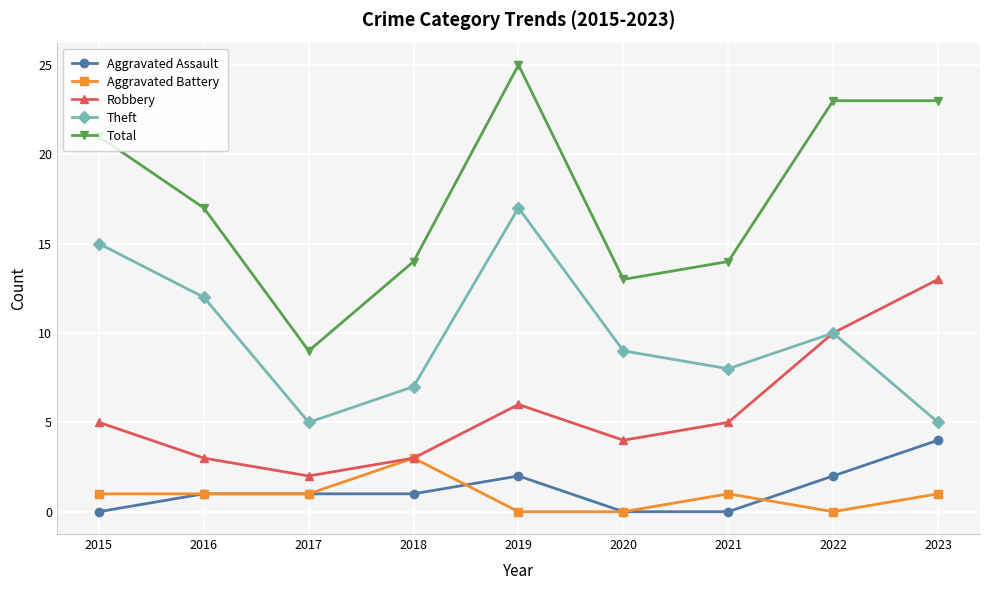

What value does the Robbery series have at 2022, to the nearest 10?

10